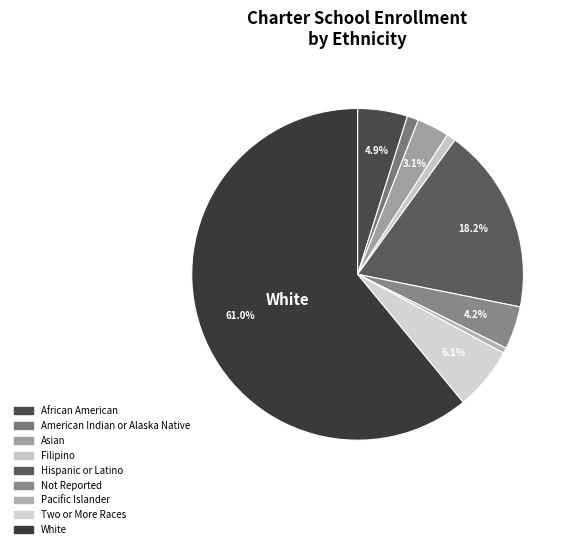

What is the largest slice in the pie chart?

White